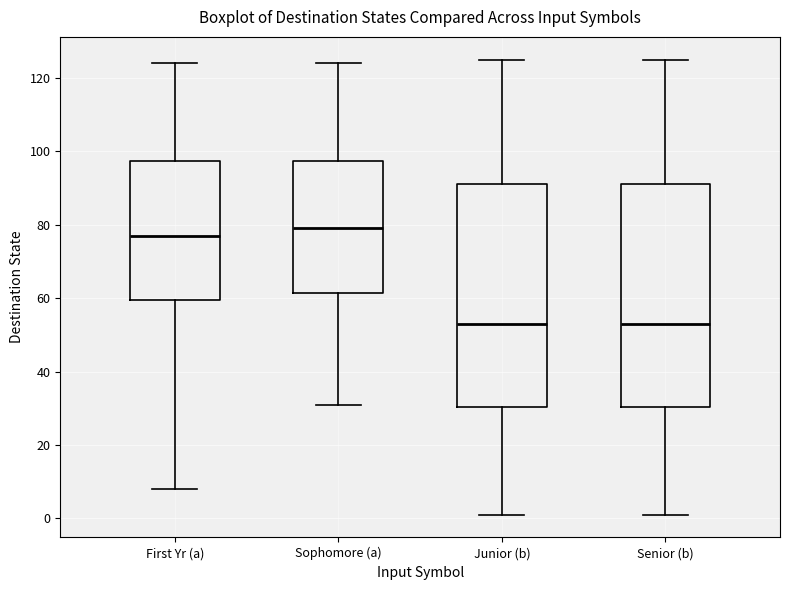

Where does the lower whisker of the box for Senior (b) end on the y-axis? The values are not printed on the chart, so give them approximately, as read against the axis.

2